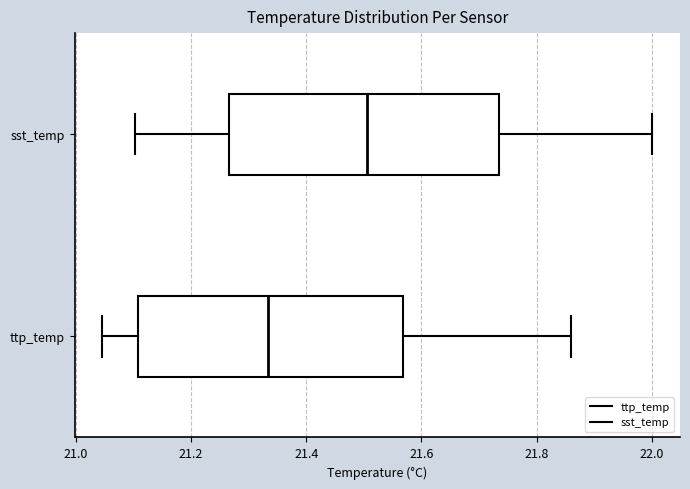

Reading bottom to top, read every box against the x-axis: the position of its median line, the range the box covers, and the ends of its whiskers. The values are not printed on the chart, so give them approximately, as read against the axis.

ttp_temp: median 21.34, box 21.10 to 21.56, whiskers 21.04 to 21.86
sst_temp: median 21.50, box 21.26 to 21.74, whiskers 21.10 to 22.00